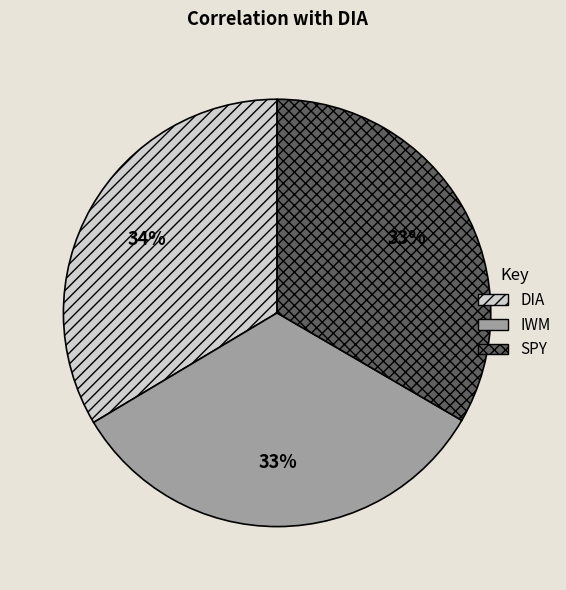

True or false: DIA accounts for 34% of the total.

True